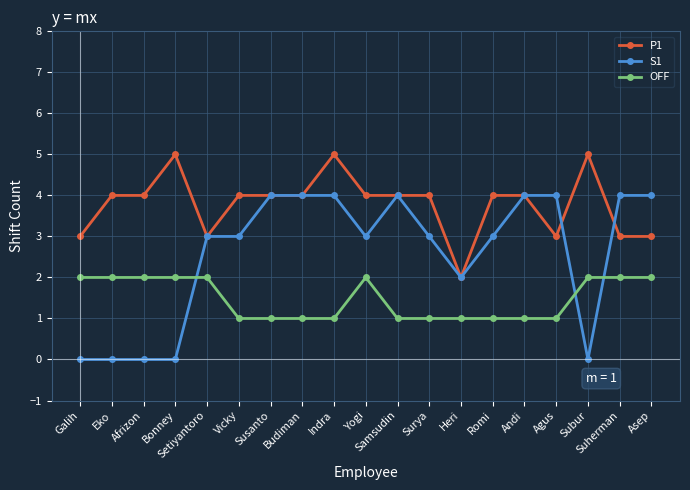

True or false: P1 has more than 0 interior local peaks.

True